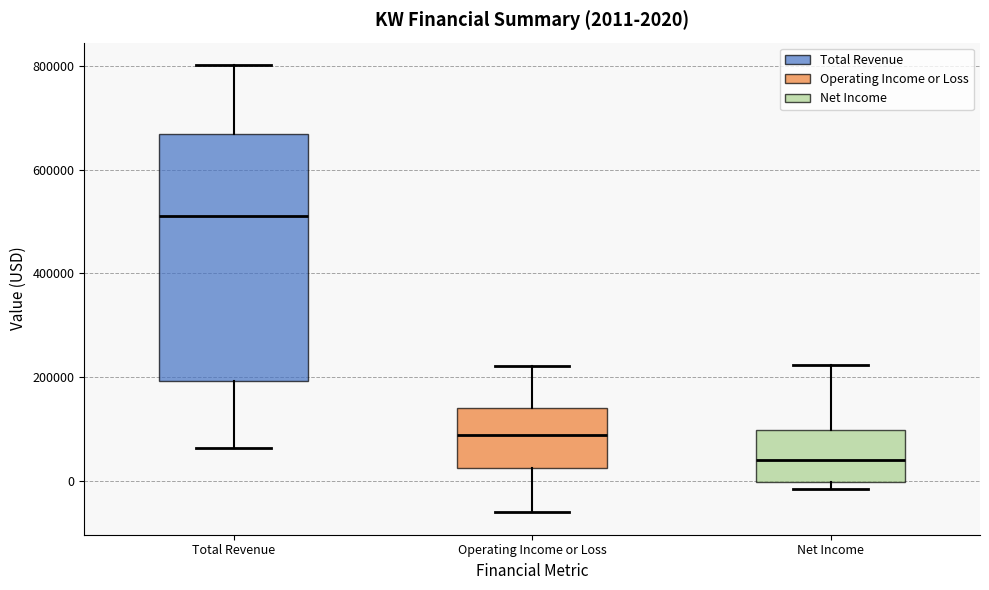

Which box has the lowest median line?

Net Income